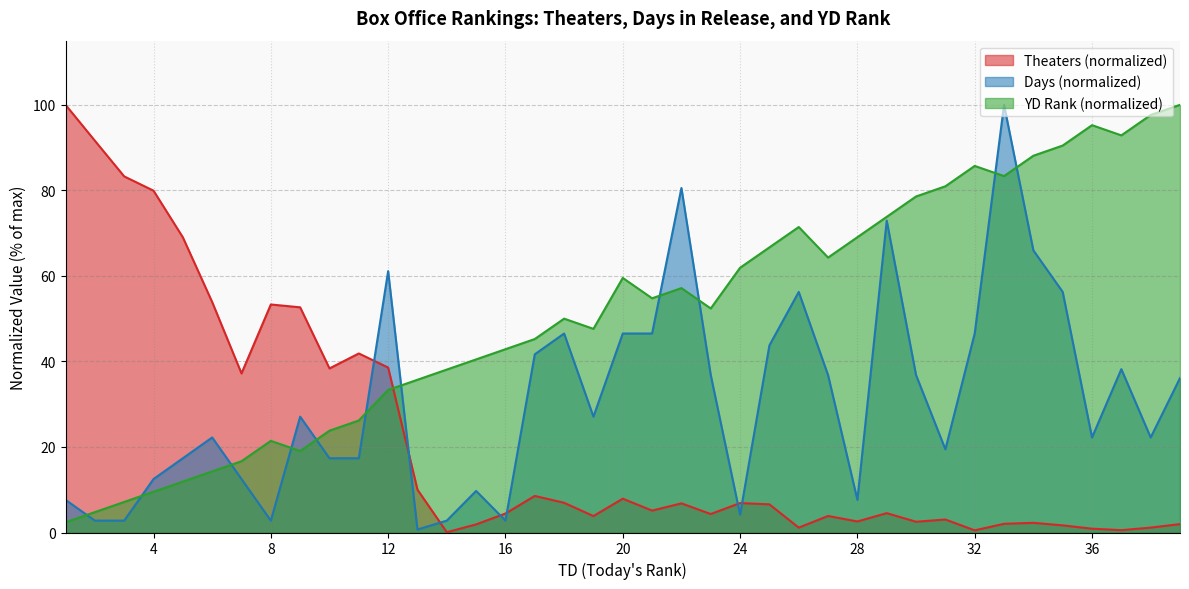

Reading left to right, extract all data points from this chart.

YD: 2.4	4.8	7.1	9.5	11.9	14.3	16.7	21.4	19.0	23.8	26.2	33.3	35.7	38.1	40.5	42.9	45.2	50.0	47.6	59.5	54.8	57.1	52.4	61.9	66.7	71.4	64.3	69.0	73.8	78.6	81.0	85.7	83.3	88.1	90.5	95.2	92.9	97.6	100.0
Theaters: 100.0	91.6	83.3	79.9	69.0	53.9	37.2	53.3	52.7	38.4	41.9	38.6	10.0	0.1	1.9	4.4	8.6	7.0	3.8	7.9	5.1	6.8	4.3	6.9	6.6	1.1	3.9	2.6	4.5	2.5	3.0	0.5	2.0	2.3	1.7	0.9	0.5	1.1	2.0
Days: 7.6	2.8	2.8	12.5	17.4	22.2	12.5	2.8	27.1	17.4	17.4	61.1	0.7	2.8	9.7	2.8	41.7	46.5	27.1	46.5	46.5	80.6	36.8	4.2	43.8	56.2	36.8	7.6	72.9	36.8	19.4	46.5	100.0	66.0	56.2	22.2	38.2	22.2	36.1